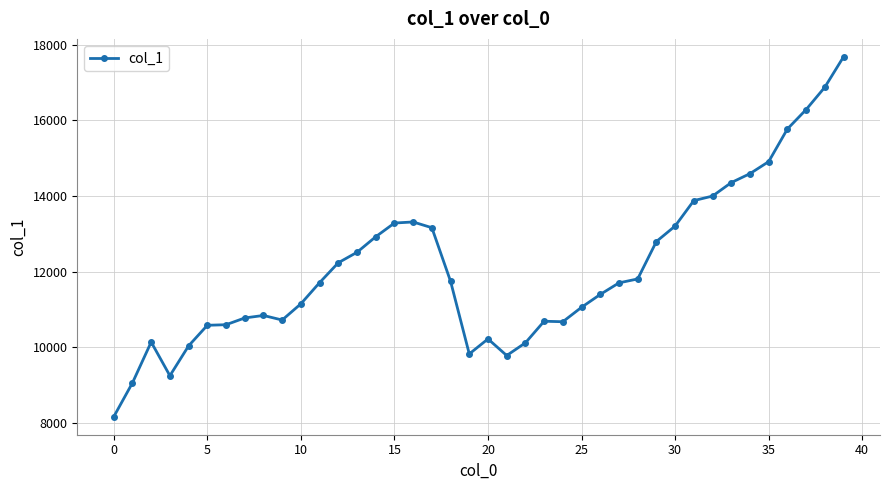

What is the sum of all values?

483853